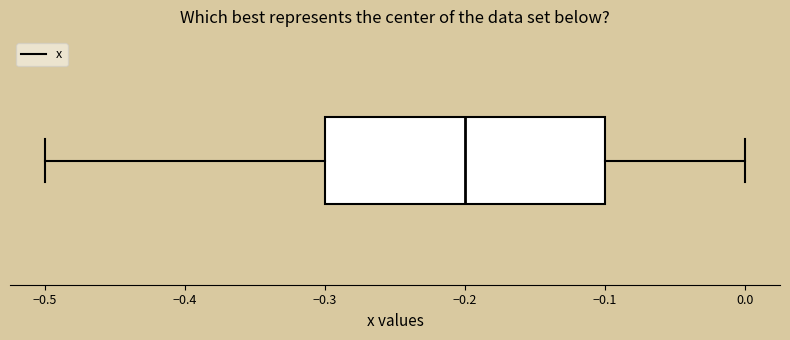

Where does the right whisker of the box end on the x-axis? The values are not printed on the chart, so give them approximately, as read against the axis.

0.0